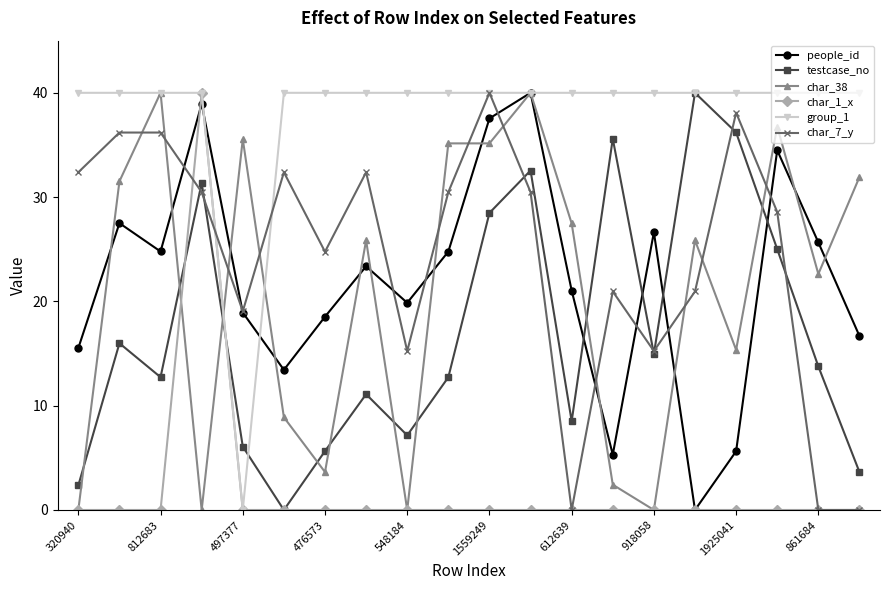

What is the value of the char_7_y point at the 2nd from the left?

36.2